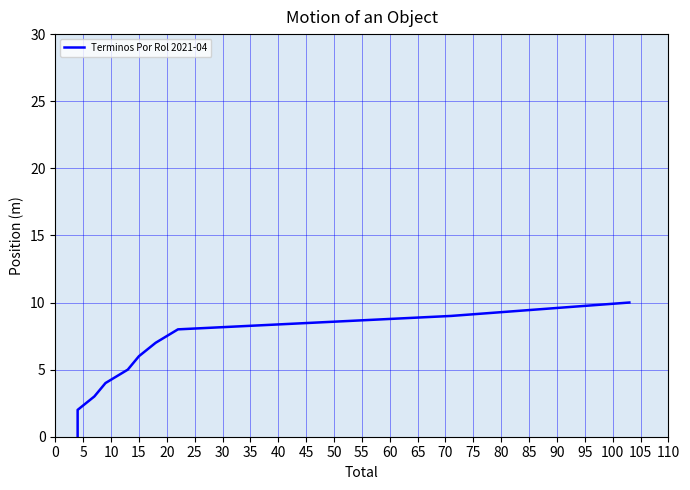

How many positive values are there?

10